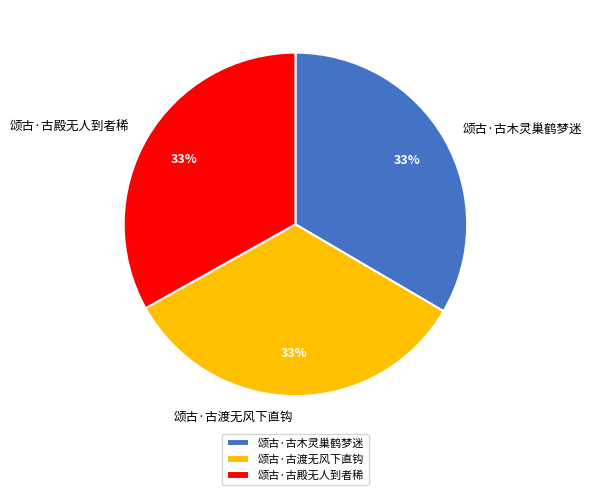

To the nearest percent, what percentage of the pie is 颂古·古殿无人到者稀?

33%